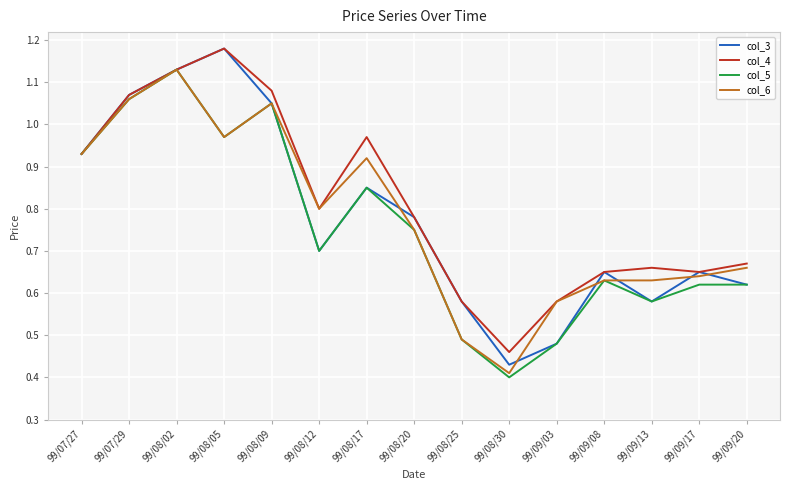

Is the value of col_5 at 99/08/02 greater than the value of col_3 at 99/08/12?

Yes